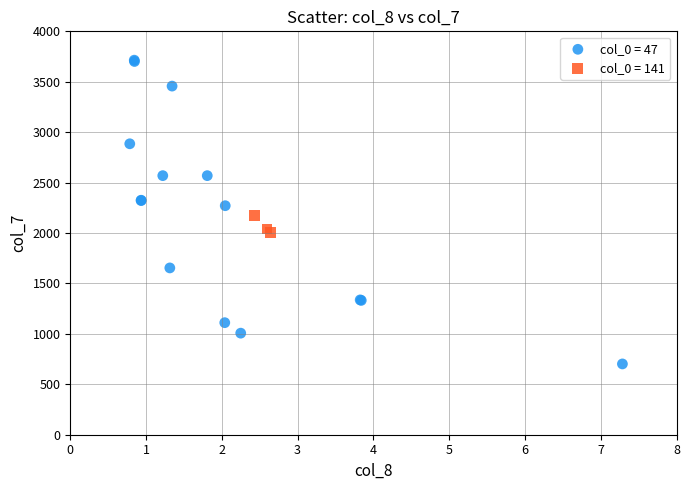

Which series has the widest spread of Y values?

col_0 = 47